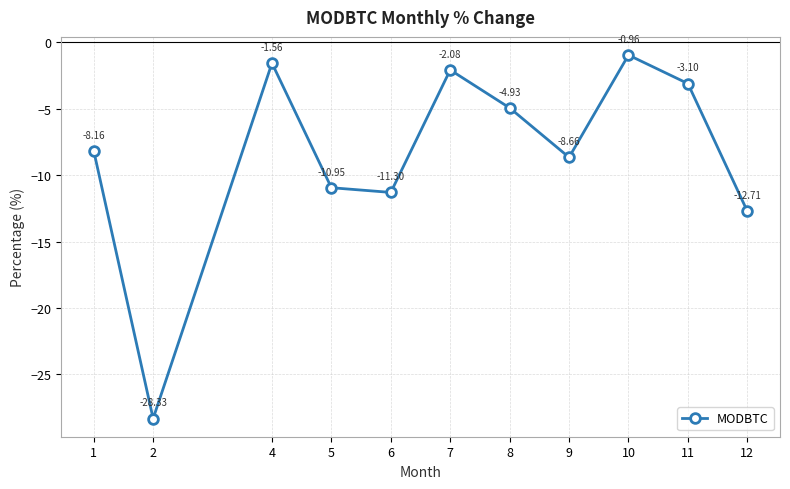

Where is the first local maximum?

4